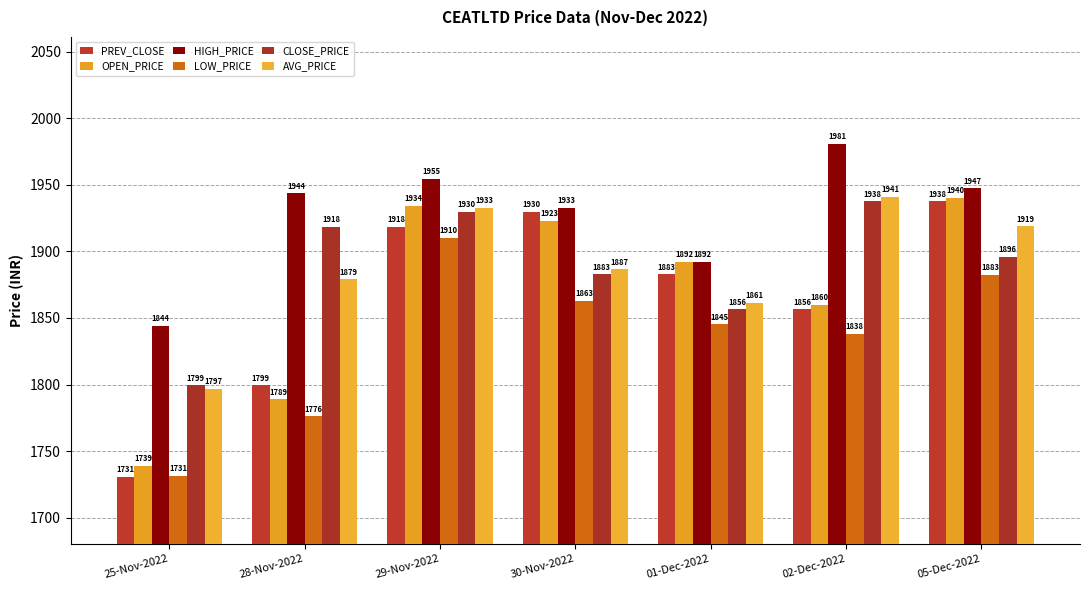

What is the average value of the LOW_PRICE series?

1835.2